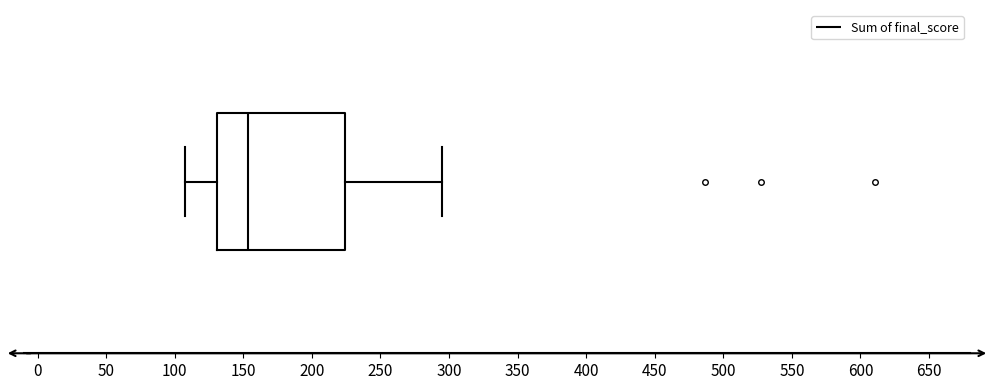

Transcribe this box plot: give where the median line is, the range the box spans, and where the two whiskers end, as read against the x-axis. The values are not printed on the chart, so give them approximately, as read against the axis.

median 155, box 130 to 225, whiskers 110 to 295